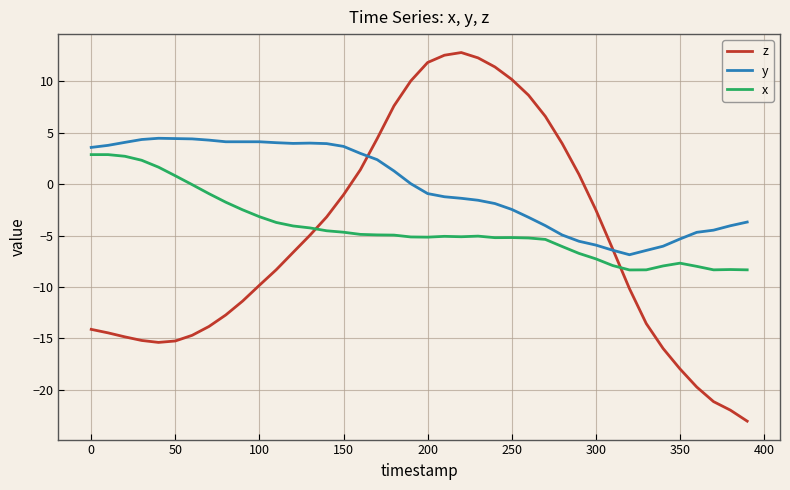

Which series has the largest range (max minus min)?

z